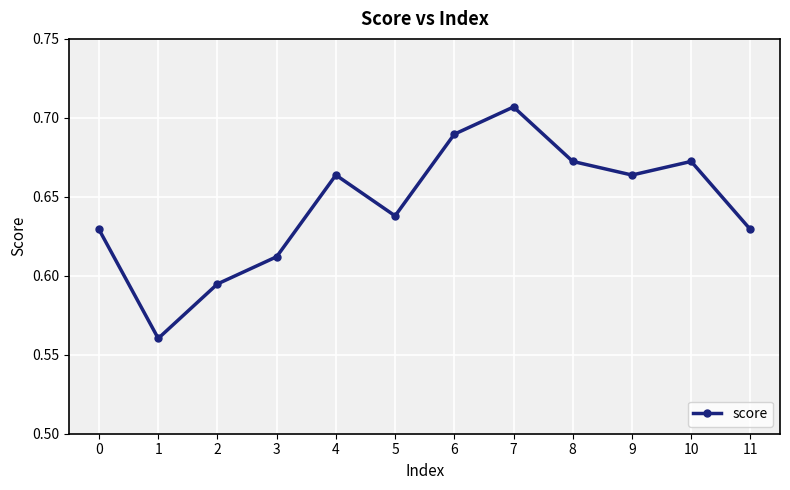

Where is the data nearest to the value 0?

1